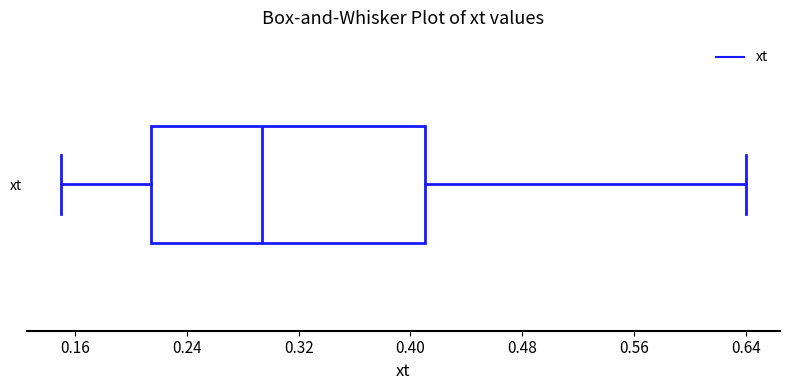

Read this box plot against the x-axis: the position of the median line, the range covered by the box, and the ends of both whiskers. The values are not printed on the chart, so give them approximately, as read against the axis.

median 0.29, box 0.21 to 0.41, whiskers 0.15 to 0.64